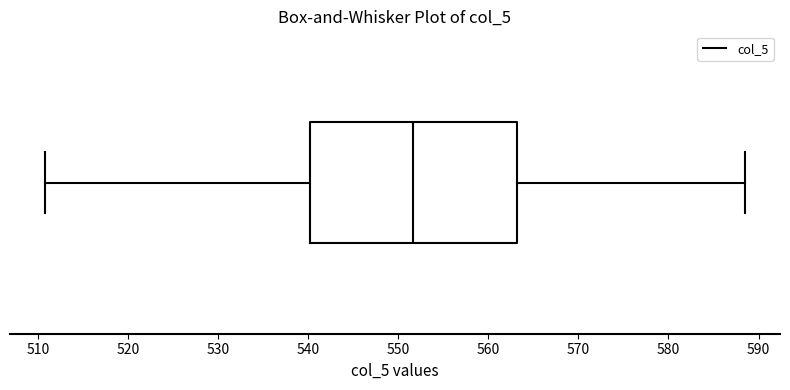

Where does the right whisker of the box end on the x-axis? The values are not printed on the chart, so give them approximately, as read against the axis.

589